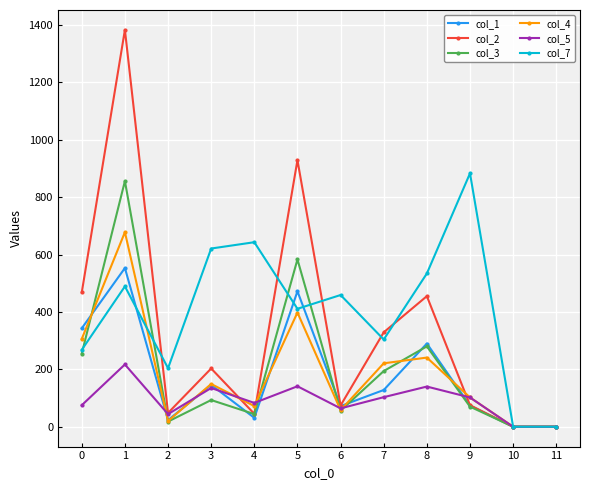

The col_1 series shows 343 at 0. True or false?

True